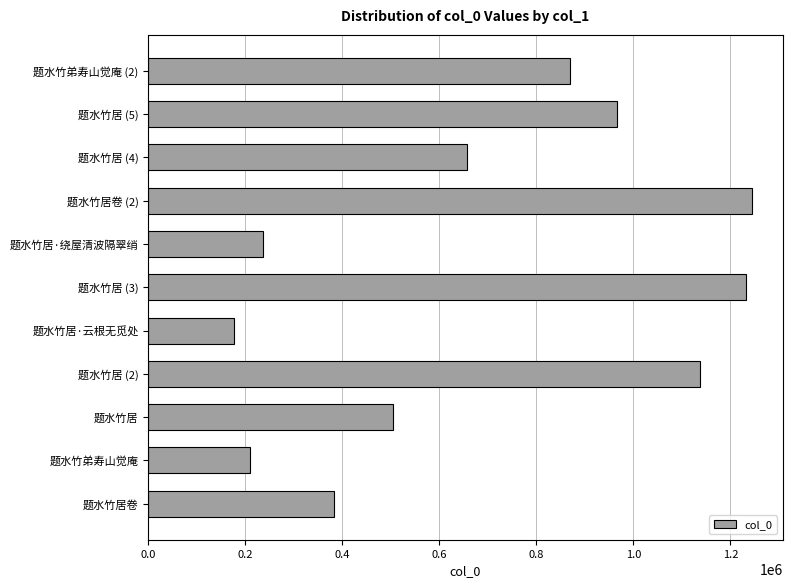

List the labels in order of value, smallest first.

题水竹居·云根无觅处, 题水竹弟寿山觉庵, 题水竹居·绕屋清波隔翠绡, 题水竹居卷, 题水竹居, 题水竹居 (4), 题水竹弟寿山觉庵 (2), 题水竹居 (5), 题水竹居 (2), 题水竹居 (3), 题水竹居卷 (2)